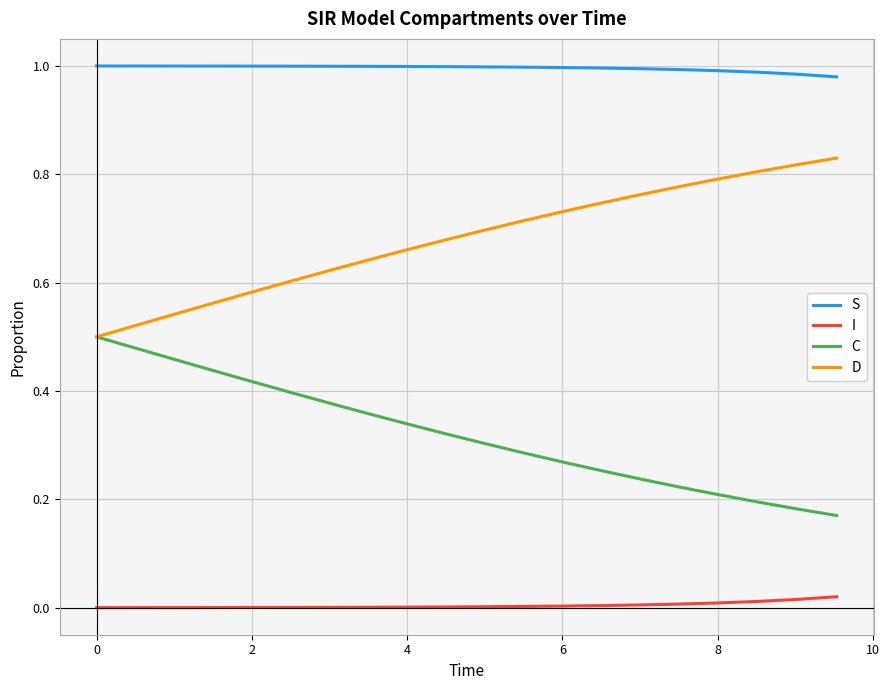

How many lines are shown in the chart?

4